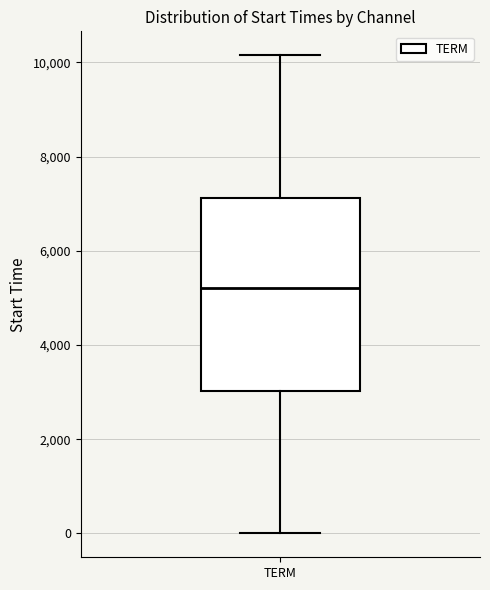

Read this box plot against the y-axis: the position of the median line, the range covered by the box, and the ends of both whiskers. The values are not printed on the chart, so give them approximately, as read against the axis.

median 5200, box 3000 to 7200, whiskers 0 to 10200